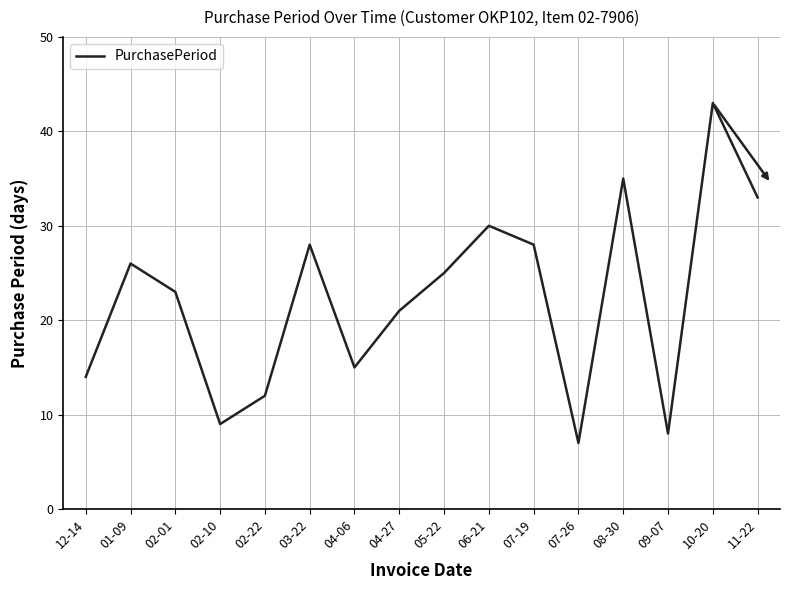

What is the ratio of the value at 12-14 to the value at 11-22?

0.4